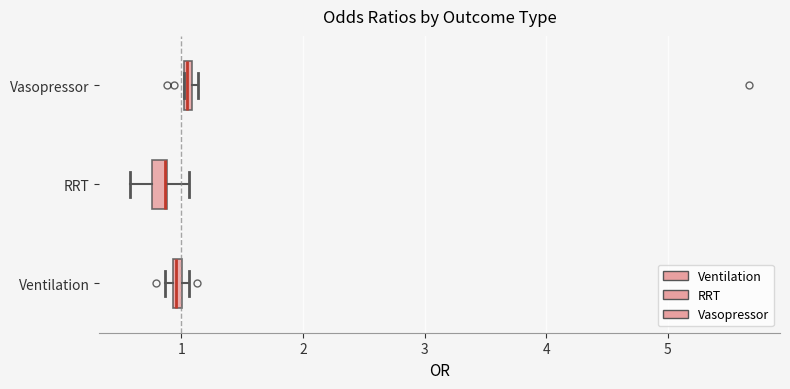

Where is the right edge of the box for Vasopressor on the x-axis? The values are not printed on the chart, so give them approximately, as read against the axis.

1.1